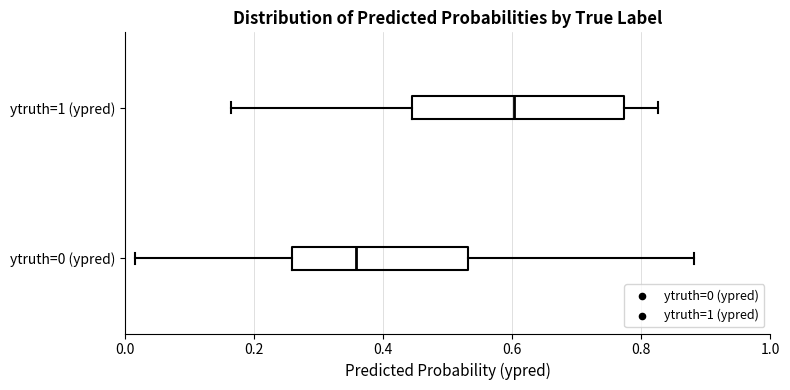

Reading bottom to top, transcribe this box plot: for each box, give where its median line is, the range the box spans, and where its two whiskers end, as read against the x-axis. The values are not printed on the chart, so give them approximately, as read against the axis.

ytruth=0 (ypred): median 0.36, box 0.26 to 0.54, whiskers 0.02 to 0.88
ytruth=1 (ypred): median 0.60, box 0.44 to 0.78, whiskers 0.16 to 0.82